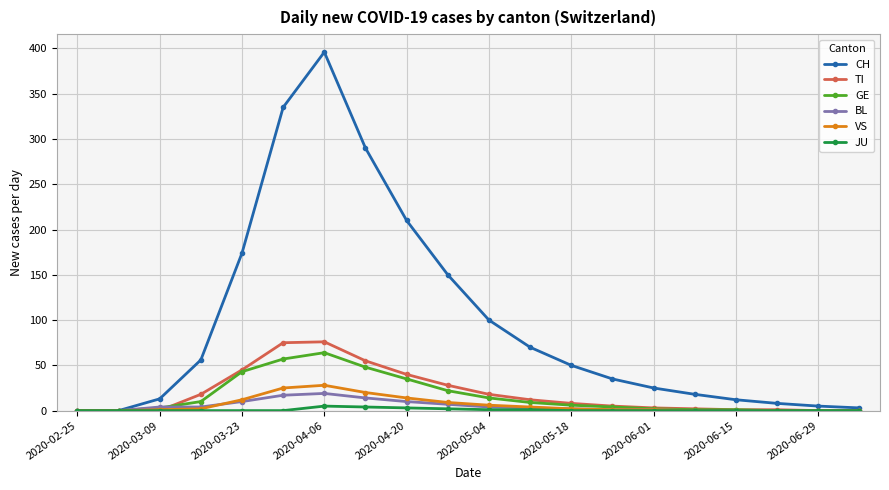

What is the maximum value for GE?

64